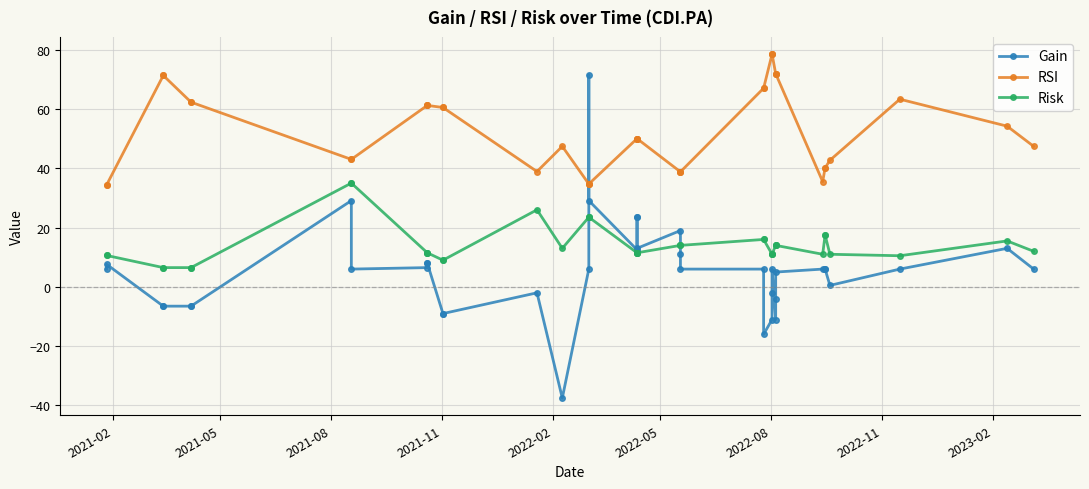

What are all the series names shown in the legend?

Gain, RSI, Risk